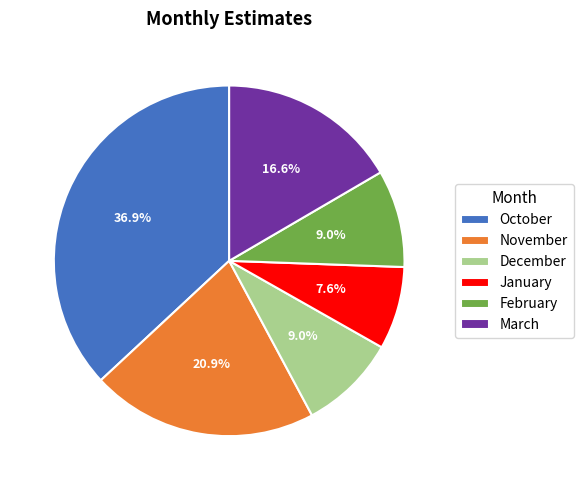

The March slice represents 10% of the pie. True or false?

False